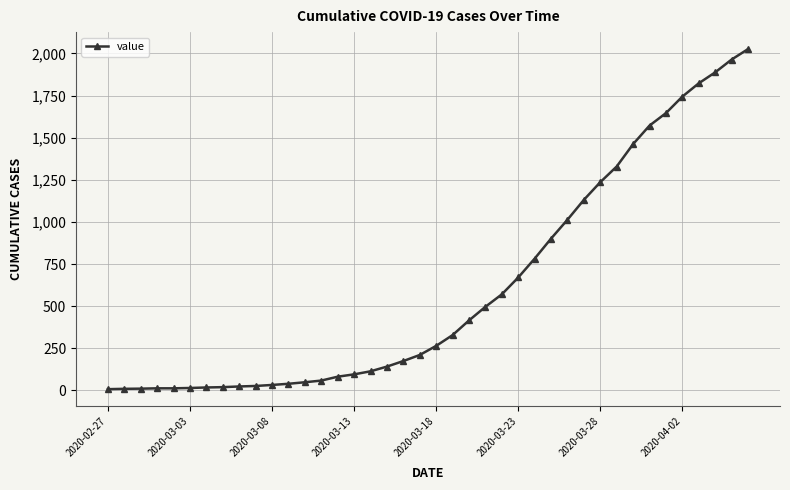

What is the average value?

610